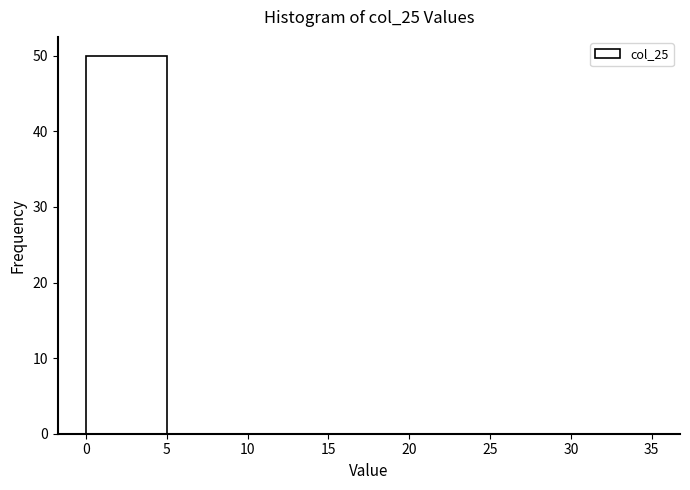

What is the height of the bar covering 0 to 5 on the x-axis? The values are not printed on the chart, so give them approximately, as read against the axis.

50